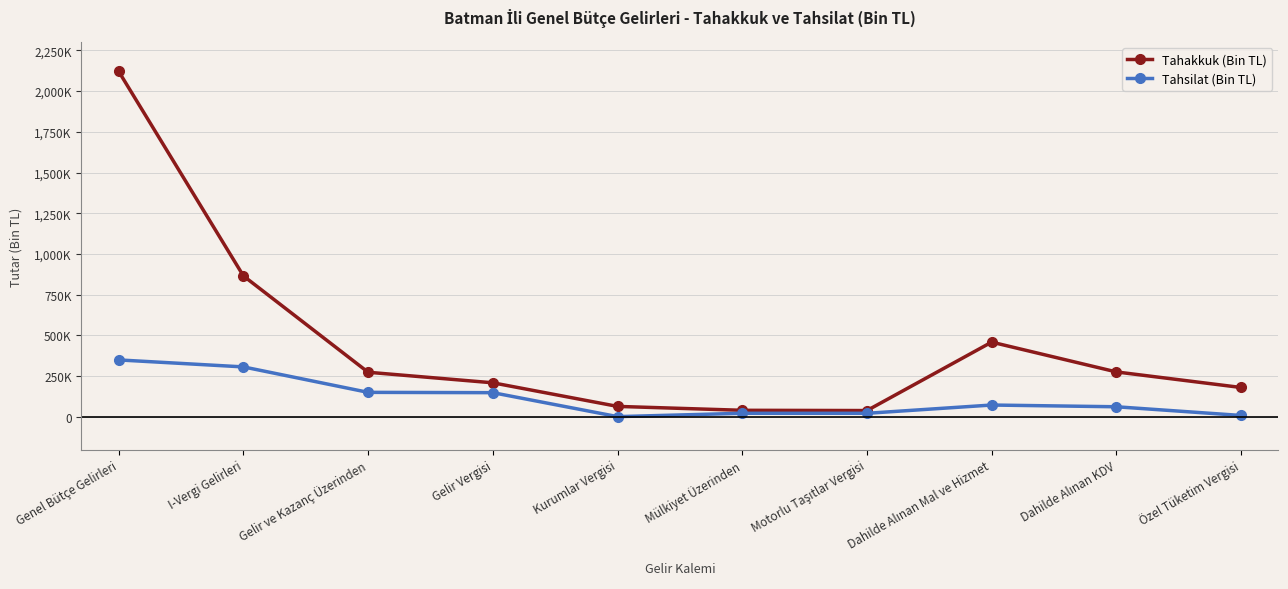

True or false: Tahakkuk (Bin TL) and Tahsilat (Bin TL) cross at least once.

False